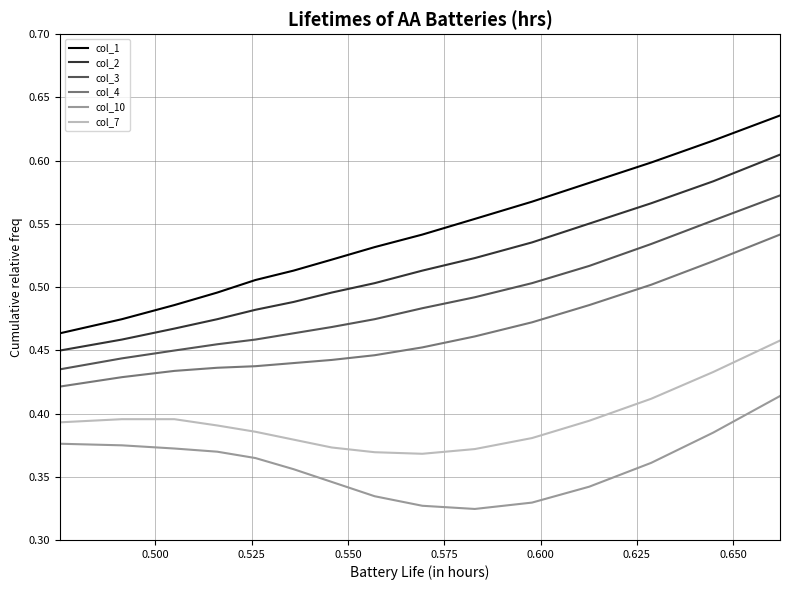

True or false: col_2 and col_1 intersect in this chart.

False